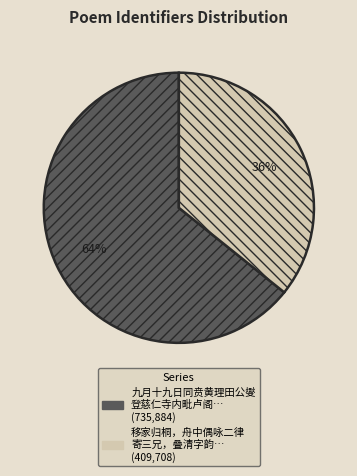

To the nearest percent, what is the average slice percentage?

50%